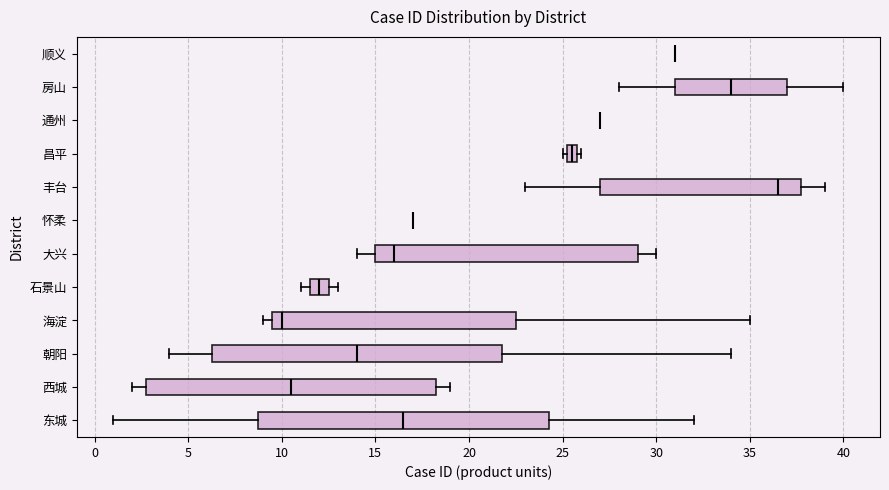

Where is the left edge of the box for 房山 on the x-axis? The values are not printed on the chart, so give them approximately, as read against the axis.

31.0